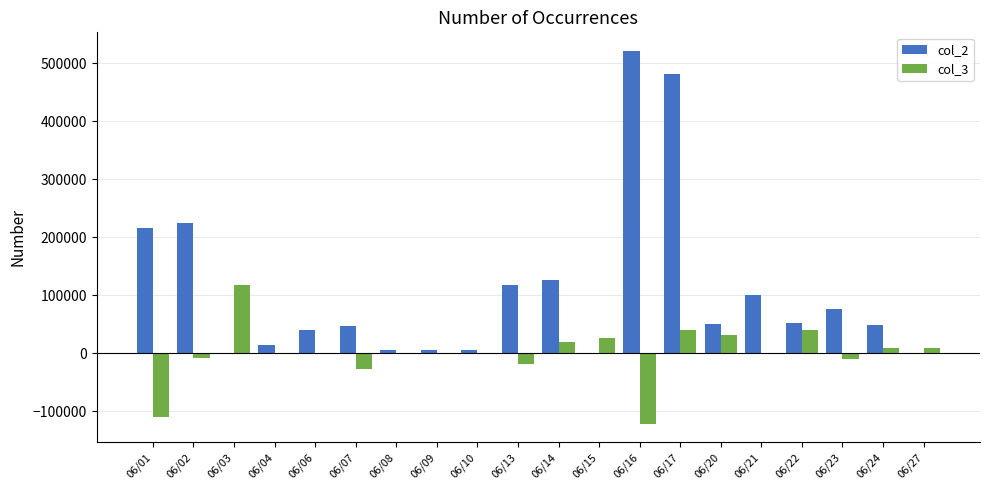

What is the greatest value displayed?

521000